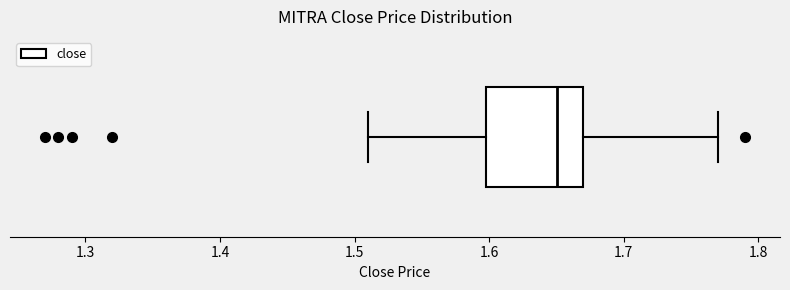

Read this box plot against the x-axis: the position of the median line, the range covered by the box, and the ends of both whiskers. The values are not printed on the chart, so give them approximately, as read against the axis.

median 1.65, box 1.60 to 1.67, whiskers 1.51 to 1.77